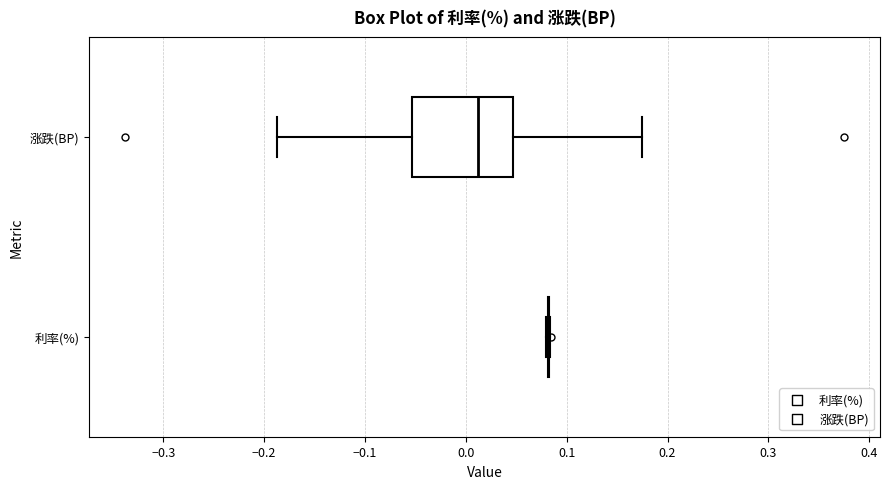

Reading bottom to top, transcribe this box plot: for each box, give where its median line is, the range the box spans, and where its two whiskers end, as read against the x-axis. The values are not printed on the chart, so give them approximately, as read against the axis.

利率(%): box collapsed to a line at 0.08, whiskers 0.08 to 0.08
涨跌(BP): median 0.01, box -0.05 to 0.05, whiskers -0.19 to 0.18